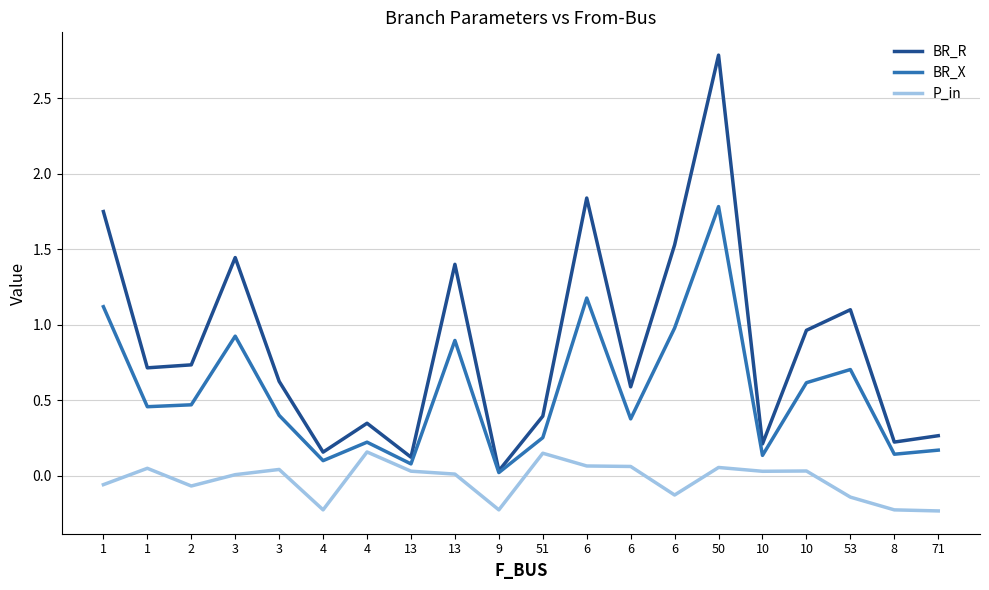

In BR_R, how many points are higher than both neighbors (excluding endpoints)?

6